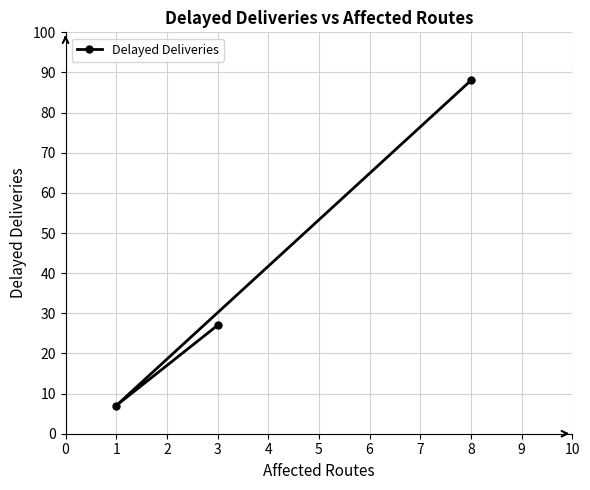

List the labels in order of value, largest first.

8, 3, 1